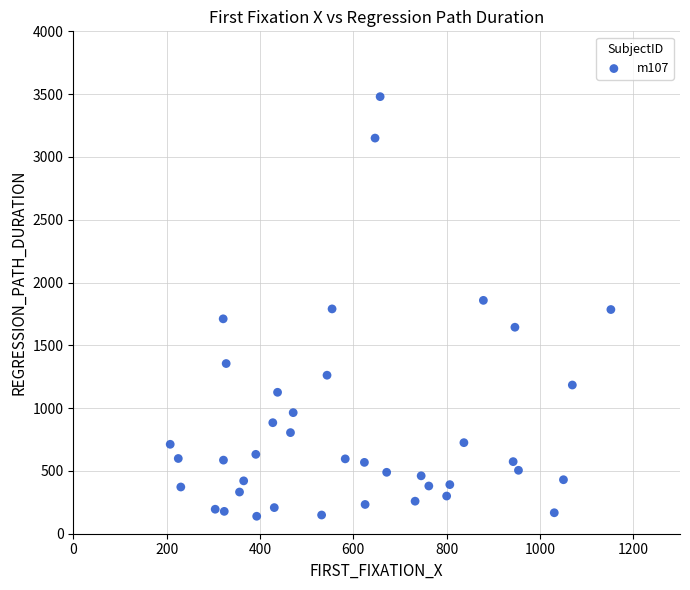

What is the range of Y values (max minus min)?

3341